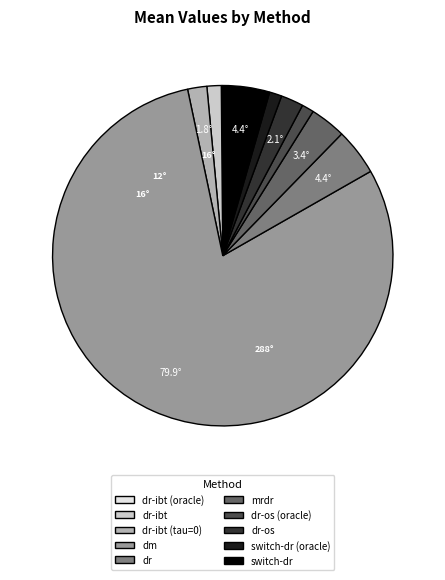

Does any single category account for the majority?

Yes